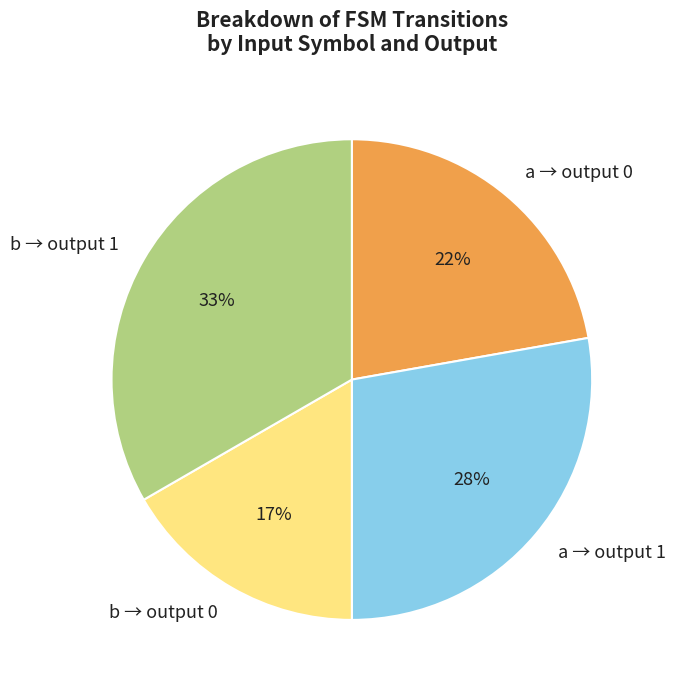

True or false: b → output 0 accounts for 17% of the total.

True